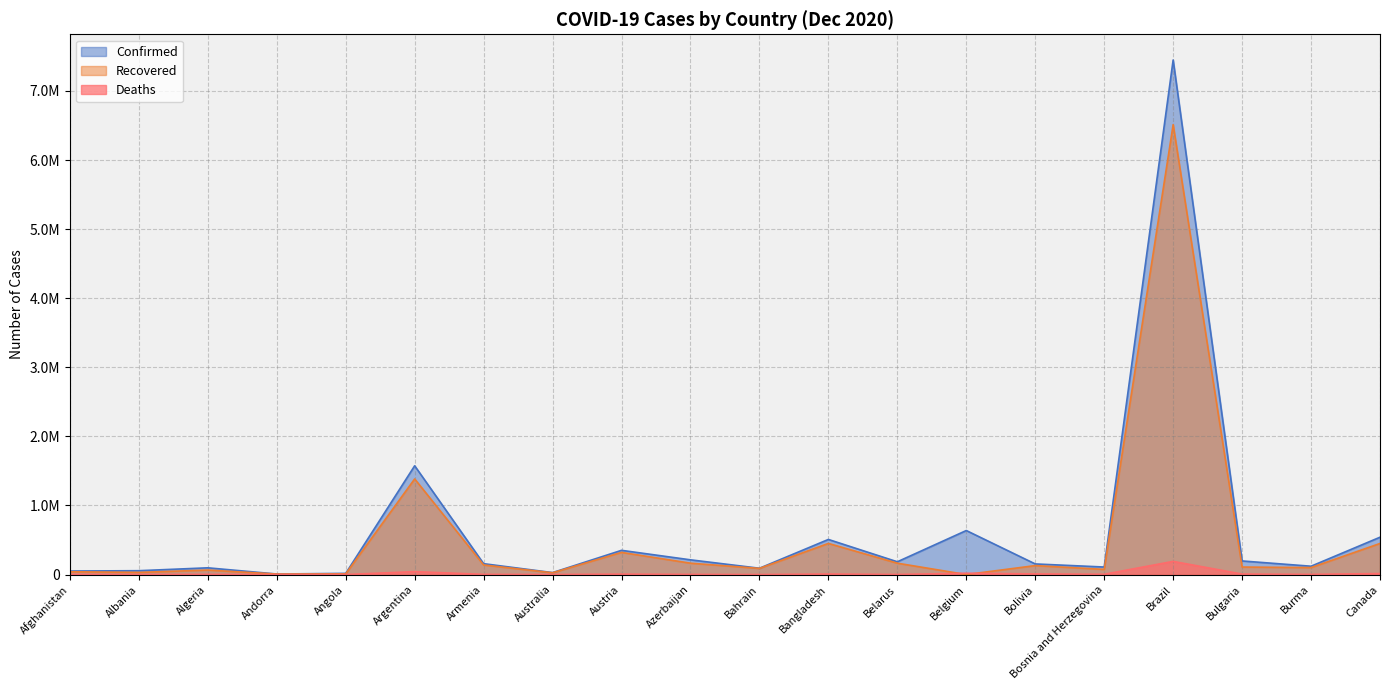

What is the label of the 7th point from the right?

Belgium